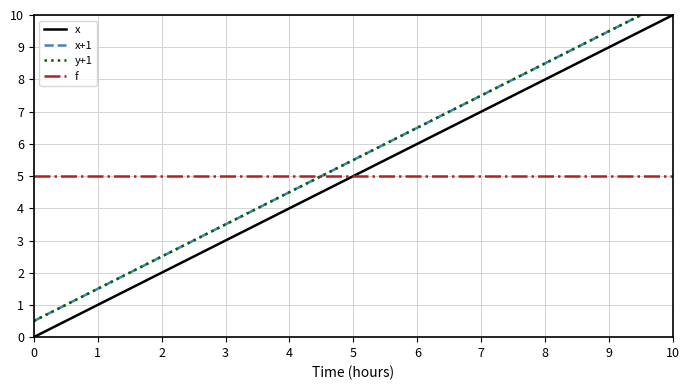

Which series has the widest spread of values?

x